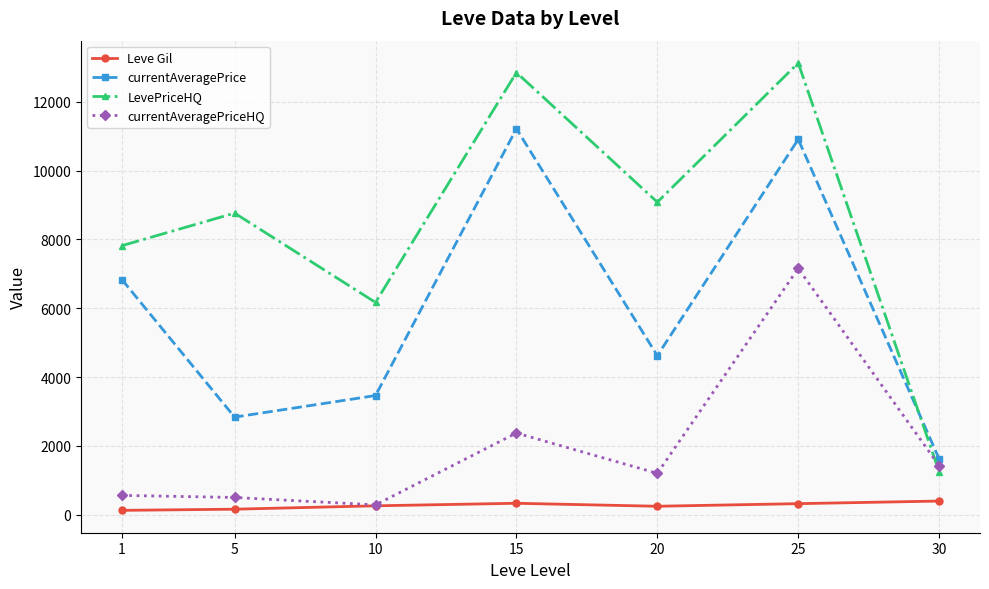

What is the value of the Leve Gil point at the 2nd from the left?

157.5